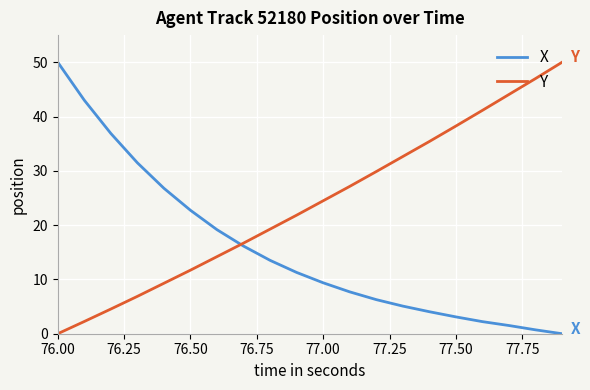

List the series in order of their overall mean, highest first.

Y, X